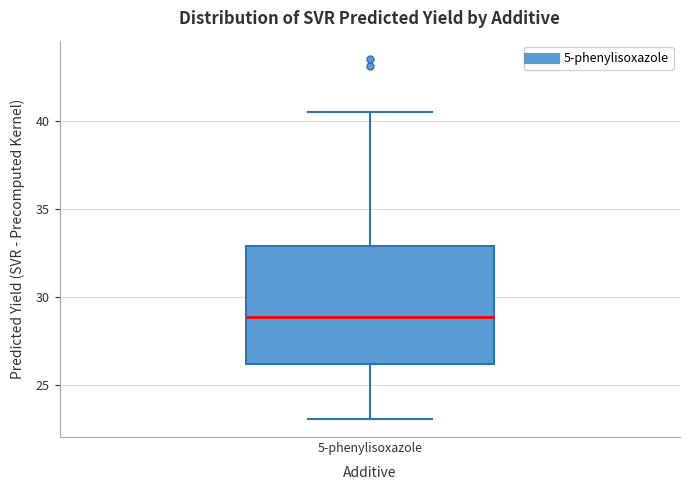

Where is the upper edge of the box for 5-phenylisoxazole on the y-axis? The values are not printed on the chart, so give them approximately, as read against the axis.

33.0